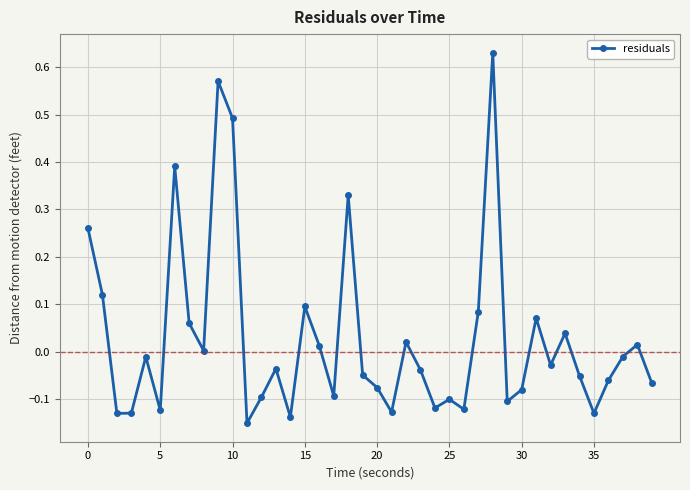

What is the difference between the second highest and second lowest values?

0.7